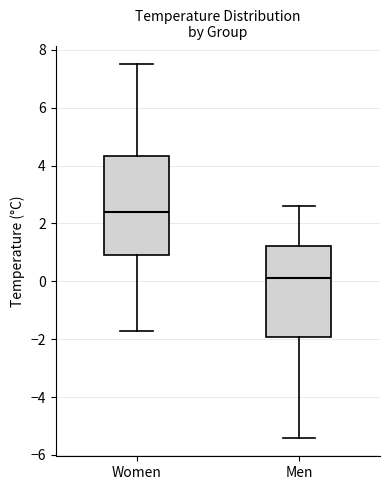

Reading left to right, transcribe this box plot: for each box, give where its median line is, the range the box spans, and where its two whiskers end, as read against the y-axis. The values are not printed on the chart, so give them approximately, as read against the axis.

Women: median 2.4, box 1.0 to 4.4, whiskers -1.6 to 7.6
Men: median 0.2, box -2.0 to 1.2, whiskers -5.4 to 2.6